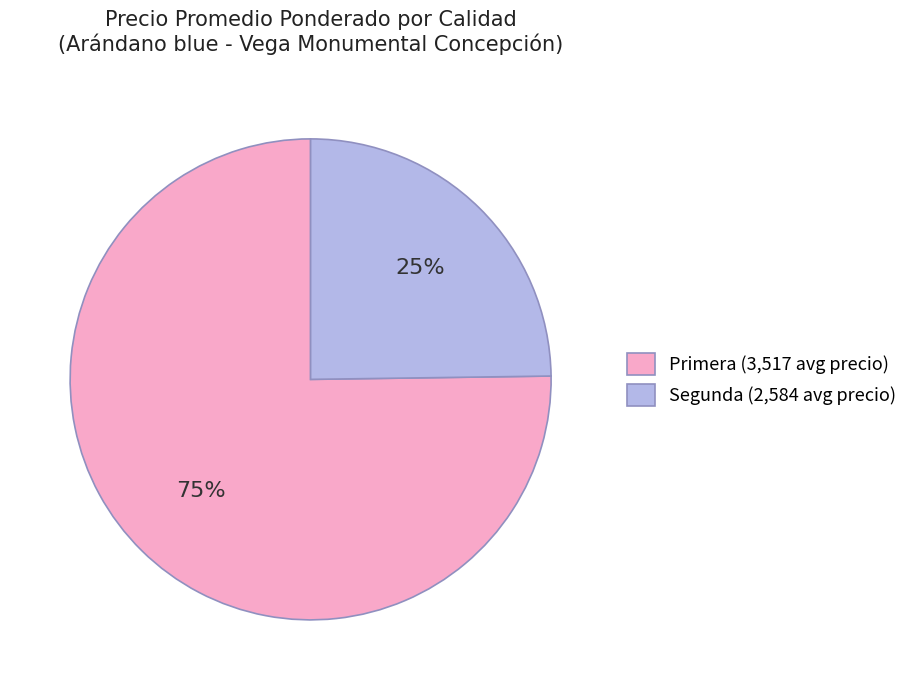

Is it true that Primera (3,517 avg precio) is 75% of the pie?

True